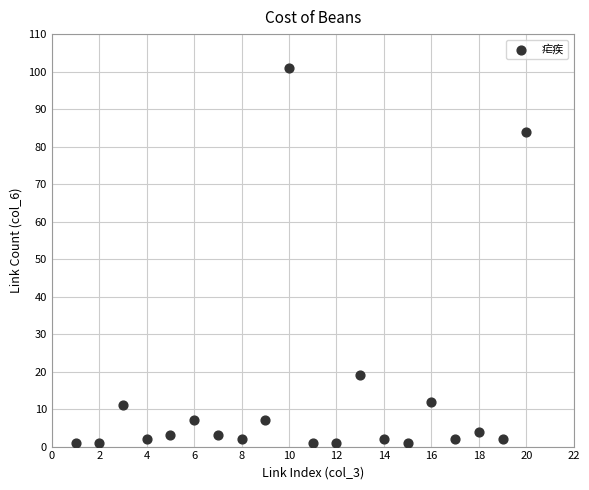

What is the range of Y values (max minus min)?

100